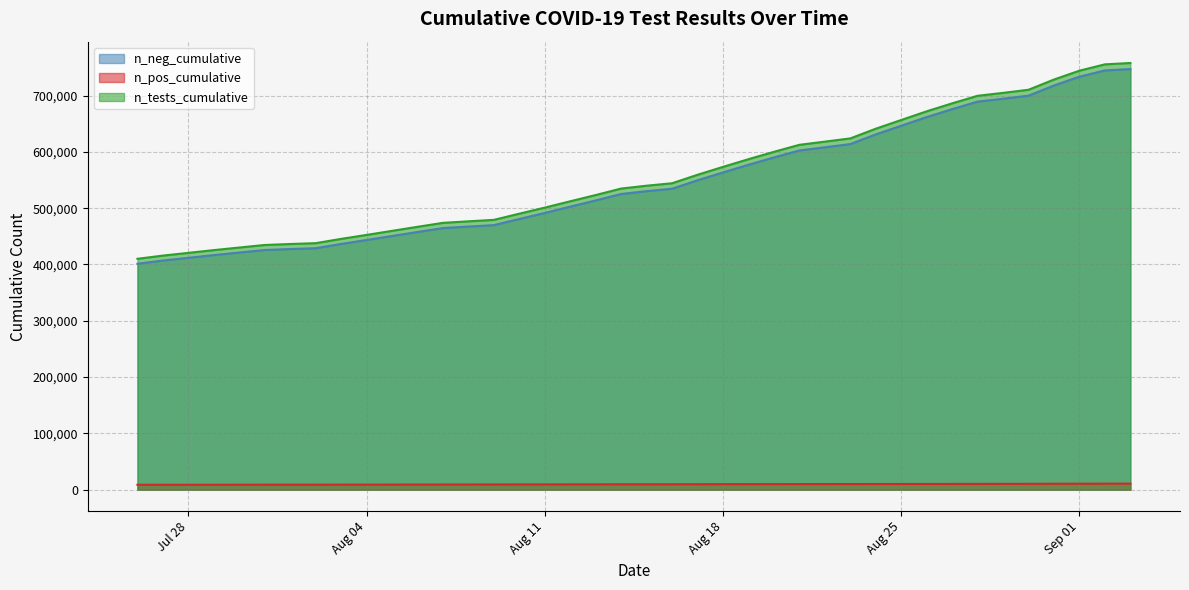

Which series changed the most between 2020-09-01 and 2020-08-10?

n_tests_cumulative